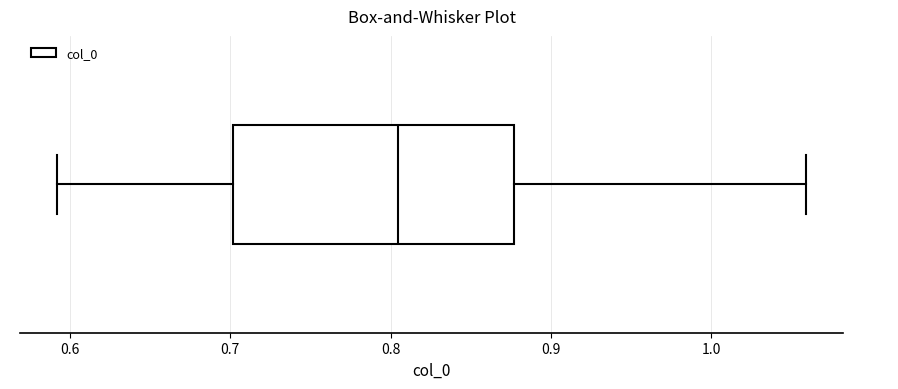

Transcribe this box plot: give where the median line is, the range the box spans, and where the two whiskers end, as read against the x-axis. The values are not printed on the chart, so give them approximately, as read against the axis.

median 0.80, box 0.70 to 0.88, whiskers 0.59 to 1.06